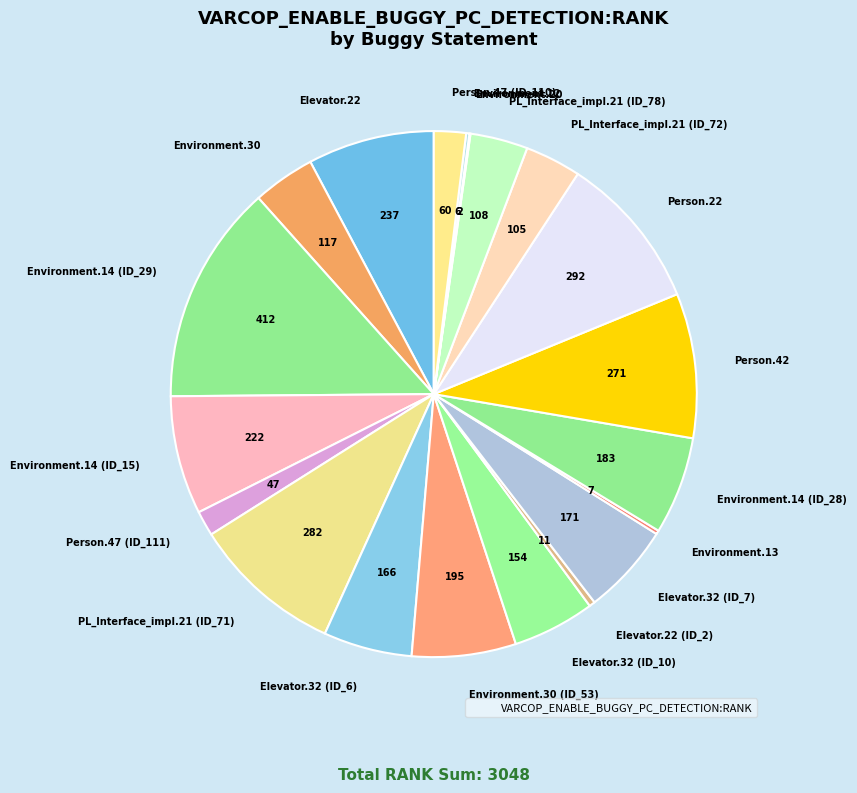

Is it true that Elevator.32 (ID_7) is 1% of the pie?

False